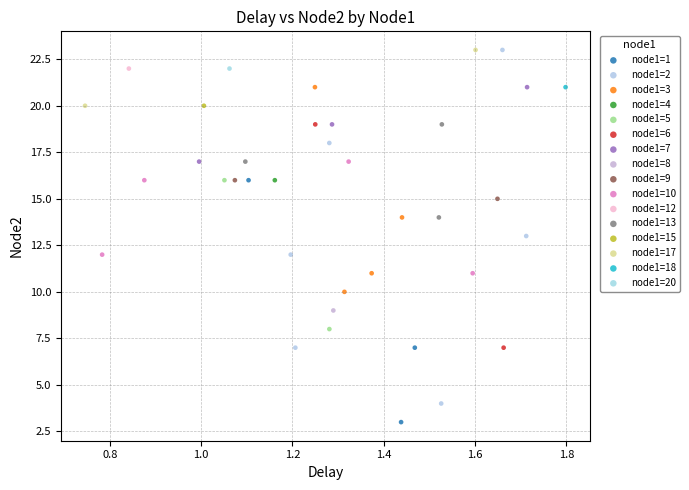

Which series contains the lowest Y value?

node1=1